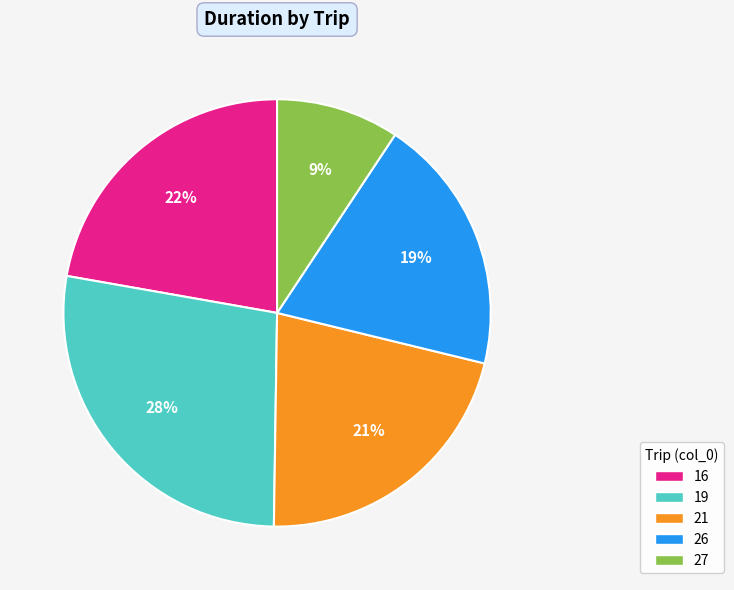

How many slices are in this pie chart?

5